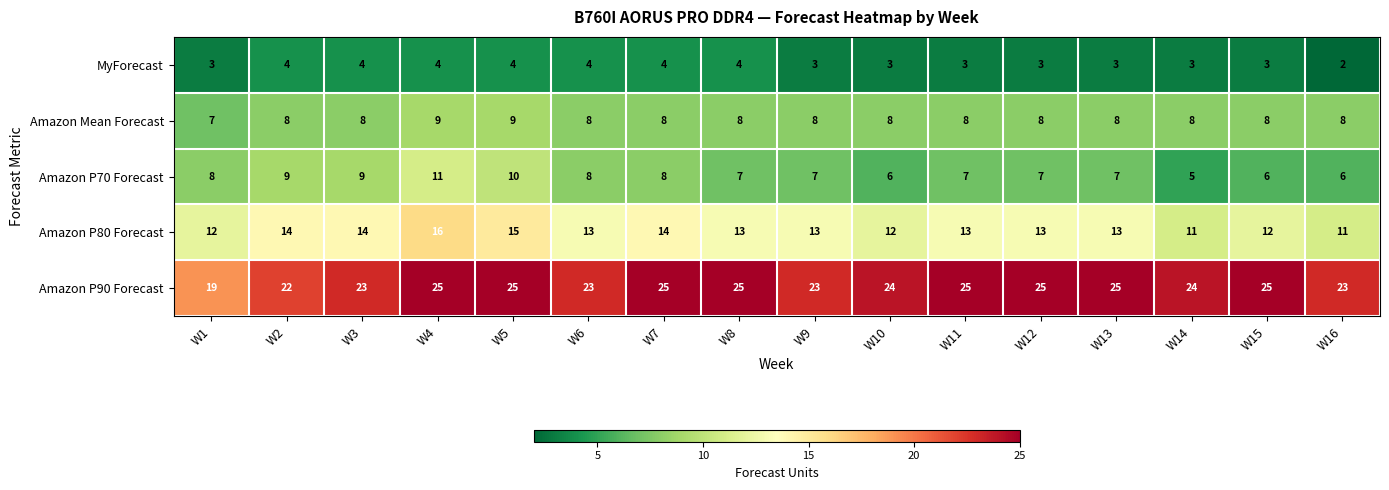

What is the difference between the highest and lowest values at W7?

21